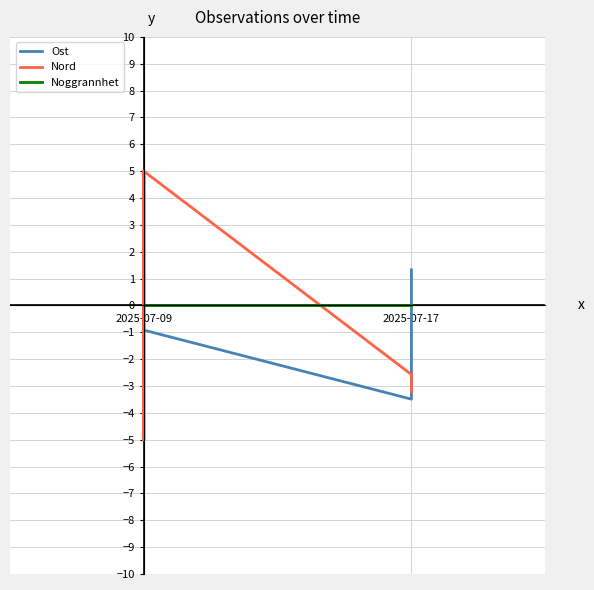

The value of Noggrannhet at 5 is 0.0. True or false?

True